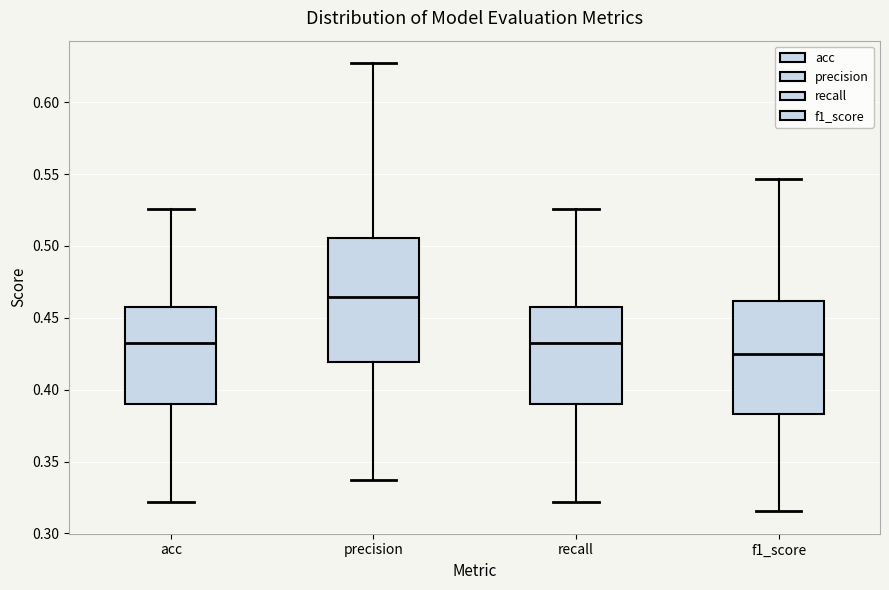

Where is the lower edge of the box for recall on the y-axis? The values are not printed on the chart, so give them approximately, as read against the axis.

0.390